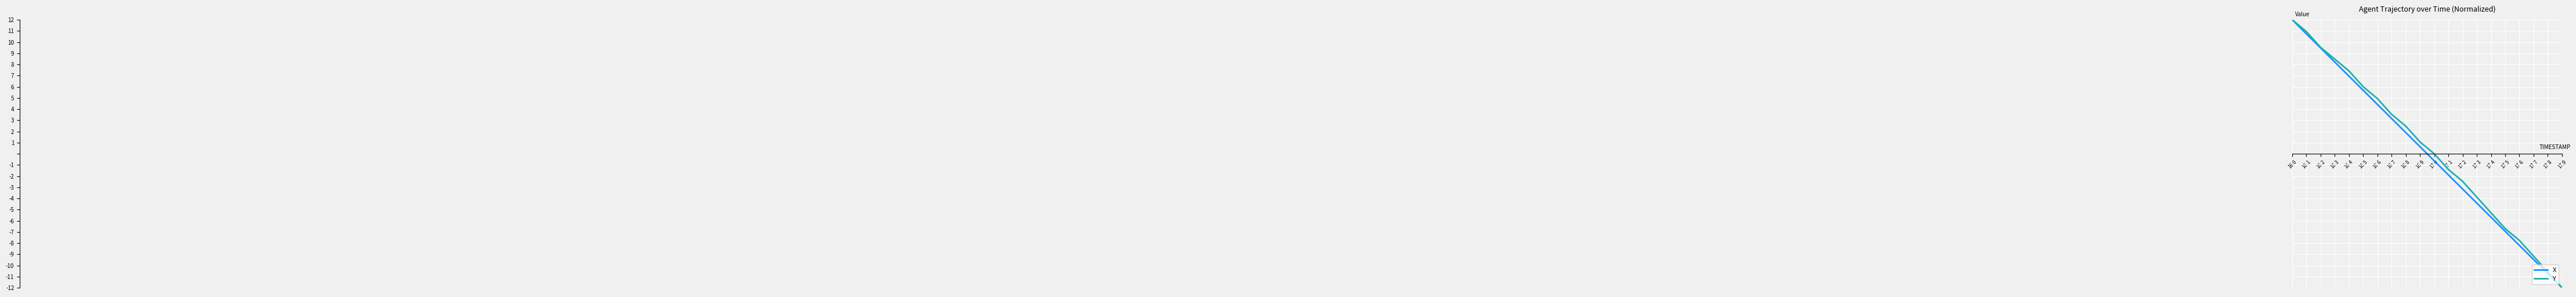

Which series changed the most between 16.1 and 16.4?

X